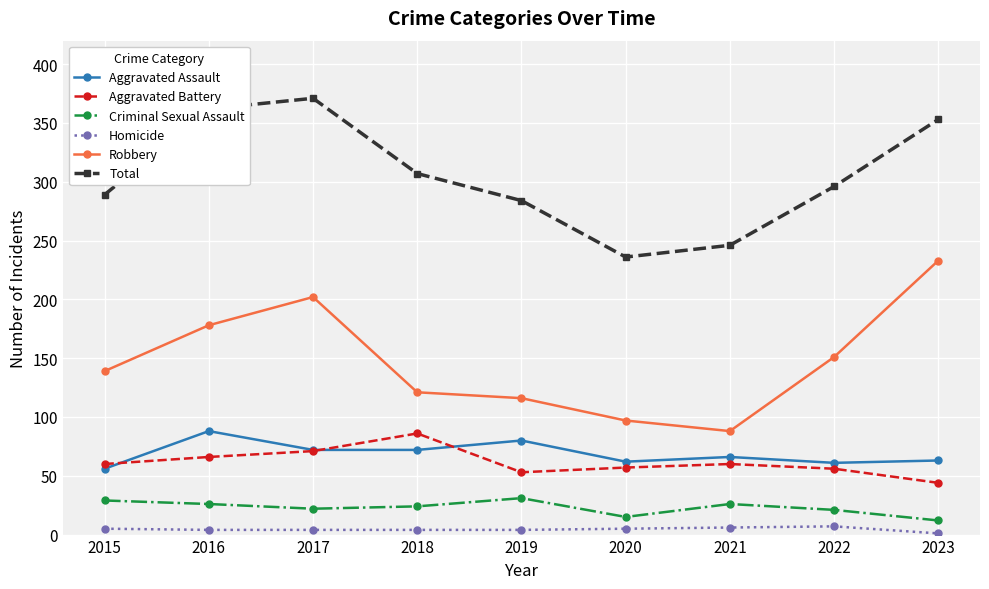

Which series has the largest total across all categories?

Total